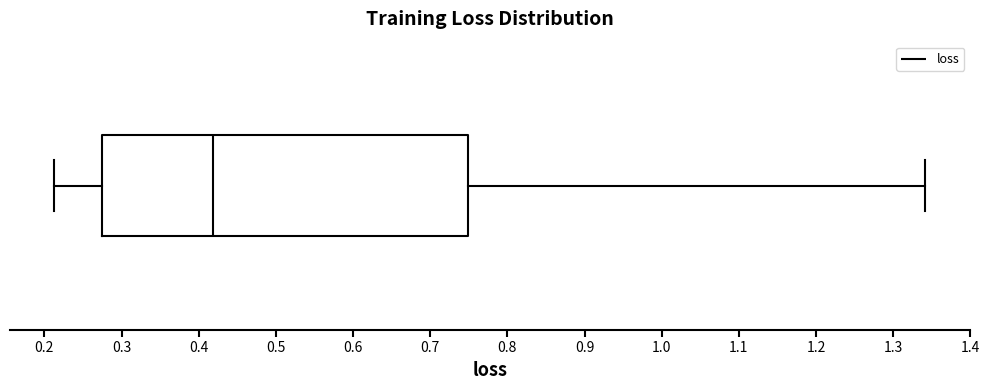

Read this box plot against the x-axis: the position of the median line, the range covered by the box, and the ends of both whiskers. The values are not printed on the chart, so give them approximately, as read against the axis.

median 0.42, box 0.27 to 0.75, whiskers 0.21 to 1.34